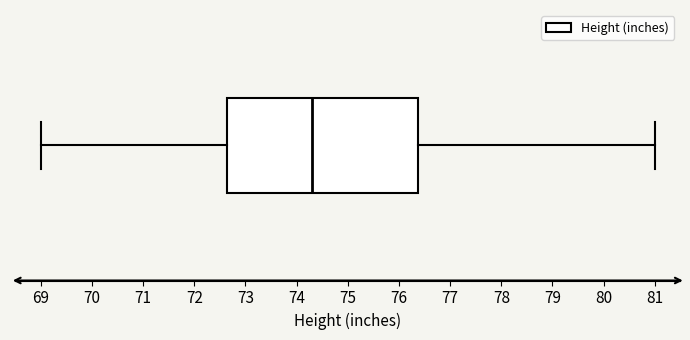

Where does the median line of the box sit on the x-axis? The values are not printed on the chart, so give them approximately, as read against the axis.

74.3